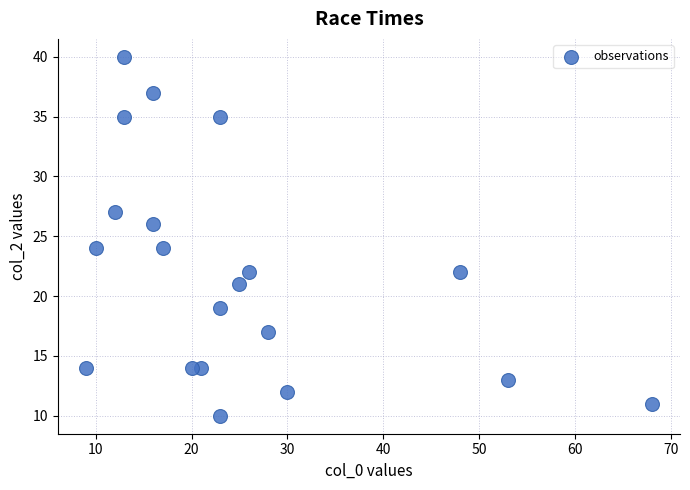

List the coordinates of all points as (X, Y) pairs, reading left to right.

(9, 14)  (10, 24)  (12, 27)  (13, 35)  (13, 40)  (16, 37)  (16, 26)  (17, 24)  (20, 14)  (21, 14)  (23, 19)  (23, 35)  (23, 10)  (25, 21)  (26, 22)  (28, 17)  (30, 12)  (48, 22)  (53, 13)  (68, 11)